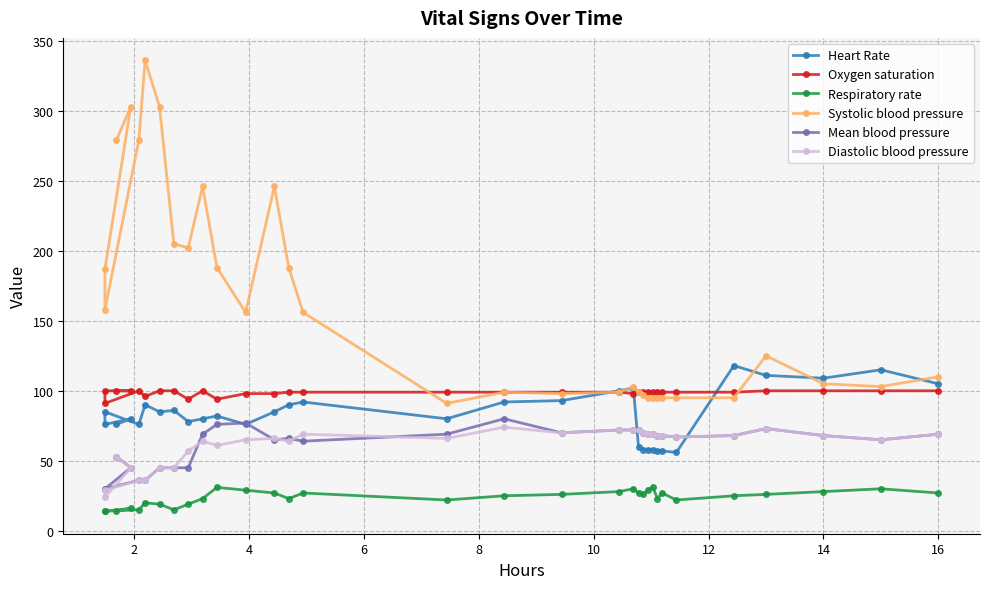

What is the minimum value shown in the chart?

14